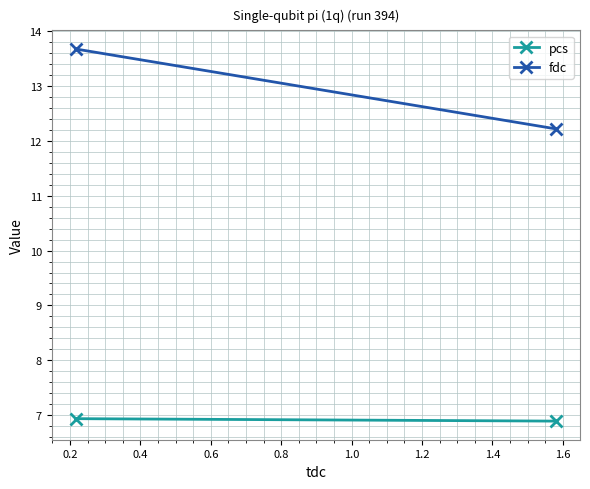

Is the value of pcs at 0.2 greater than the value of fdc at 0.2?

No